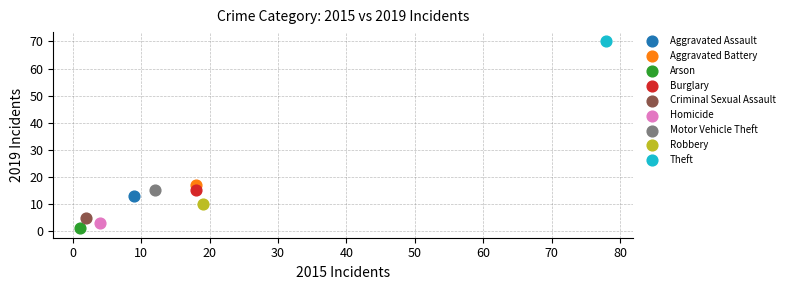

What are all the series names shown in the legend?

Aggravated Assault, Aggravated Battery, Arson, Burglary, Criminal Sexual Assault, Homicide, Motor Vehicle Theft, Robbery, Theft